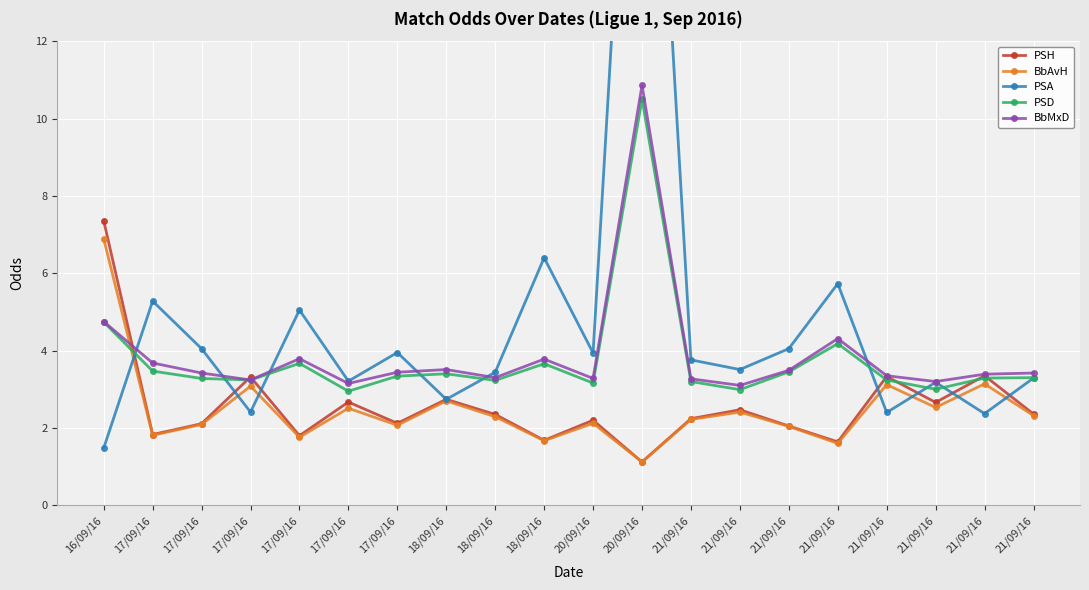

Reading left to right, extract all data points from this chart.

PSH: 16/09/16=7.4	17/09/16=1.8	17/09/16=2.1	17/09/16=3.3	17/09/16=1.8	17/09/16=2.7	17/09/16=2.1	18/09/16=2.7	18/09/16=2.4	18/09/16=1.7	20/09/16=2.2	20/09/16=1.1	21/09/16=2.2	21/09/16=2.5	21/09/16=2.0	21/09/16=1.6	21/09/16=3.3	21/09/16=2.7	21/09/16=3.4	21/09/16=2.4
BbAvH: 16/09/16=6.9	17/09/16=1.8	17/09/16=2.1	17/09/16=3.1	17/09/16=1.8	17/09/16=2.5	17/09/16=2.1	18/09/16=2.7	18/09/16=2.3	18/09/16=1.7	20/09/16=2.1	20/09/16=1.1	21/09/16=2.2	21/09/16=2.4	21/09/16=2.0	21/09/16=1.6	21/09/16=3.1	21/09/16=2.5	21/09/16=3.1	21/09/16=2.3
PSA: 16/09/16=1.5	17/09/16=5.3	17/09/16=4.0	17/09/16=2.4	17/09/16=5.0	17/09/16=3.2	17/09/16=4.0	18/09/16=2.7	18/09/16=3.4	18/09/16=6.4	20/09/16=3.9	20/09/16=25.5	21/09/16=3.8	21/09/16=3.5	21/09/16=4.0	21/09/16=5.7	21/09/16=2.4	21/09/16=3.2	21/09/16=2.4	21/09/16=3.3
PSD: 16/09/16=4.7	17/09/16=3.5	17/09/16=3.3	17/09/16=3.2	17/09/16=3.7	17/09/16=3.0	17/09/16=3.3	18/09/16=3.4	18/09/16=3.2	18/09/16=3.7	20/09/16=3.2	20/09/16=10.5	21/09/16=3.2	21/09/16=3.0	21/09/16=3.5	21/09/16=4.2	21/09/16=3.2	21/09/16=3.0	21/09/16=3.3	21/09/16=3.3
BbMxD: 16/09/16=4.8	17/09/16=3.7	17/09/16=3.4	17/09/16=3.2	17/09/16=3.8	17/09/16=3.1	17/09/16=3.4	18/09/16=3.5	18/09/16=3.3	18/09/16=3.8	20/09/16=3.3	20/09/16=10.9	21/09/16=3.3	21/09/16=3.1	21/09/16=3.5	21/09/16=4.3	21/09/16=3.4	21/09/16=3.2	21/09/16=3.4	21/09/16=3.4